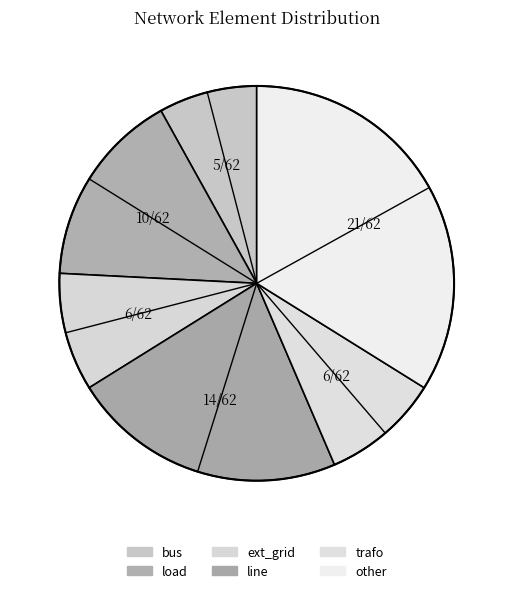

How many slices are in this pie chart?

6